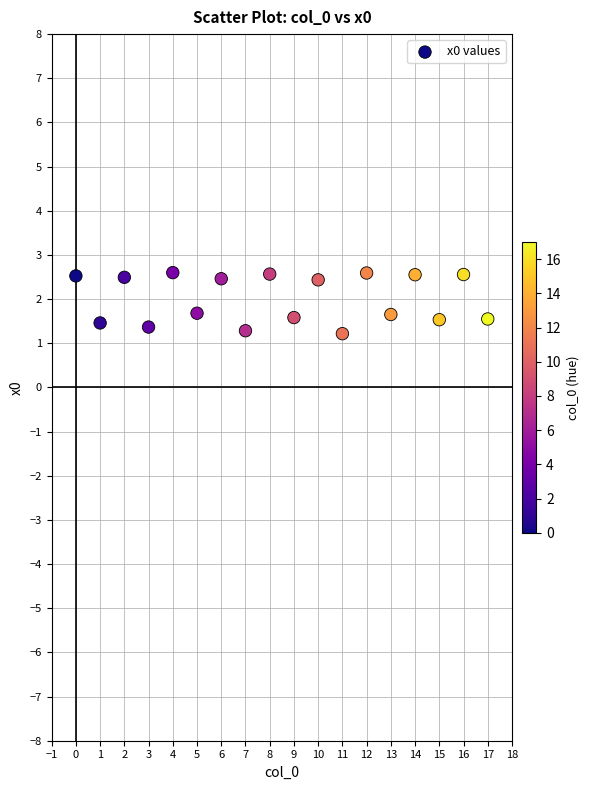

What is the range of Y values (max minus min)?

1.4